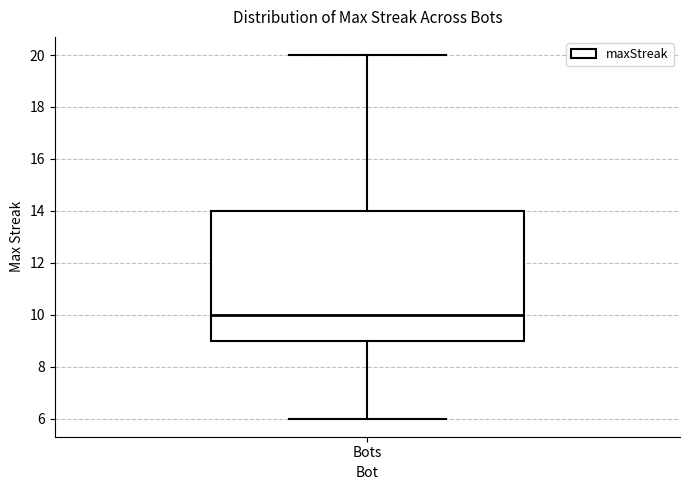

Read this box plot against the y-axis: the position of the median line, the range covered by the box, and the ends of both whiskers. The values are not printed on the chart, so give them approximately, as read against the axis.

median 10, box 9 to 14, whiskers 6 to 20